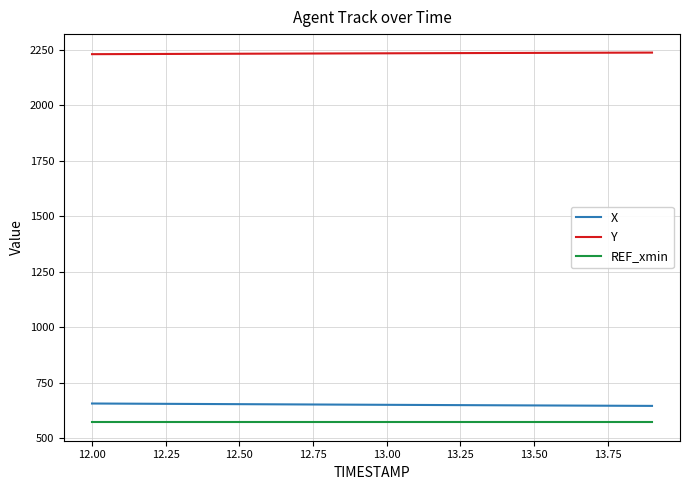

At how many categories does at least one series exceed 2149?

20